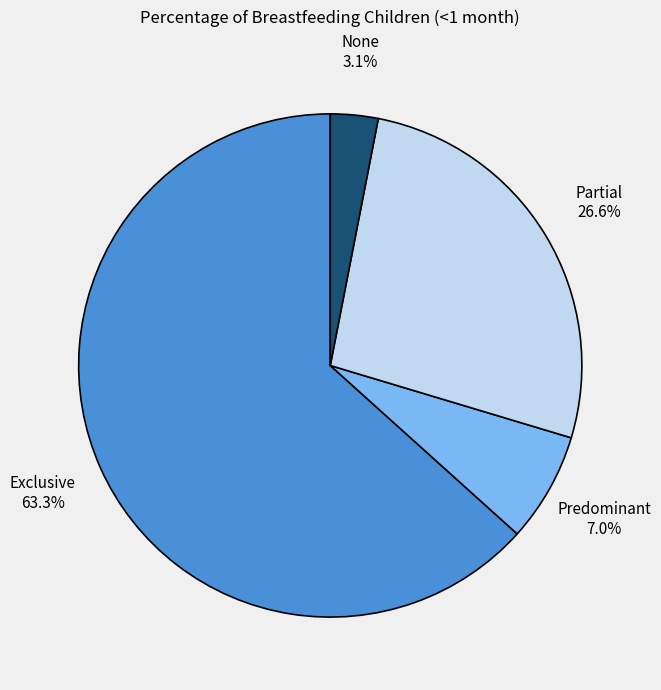

Is there a majority slice in this chart?

Yes